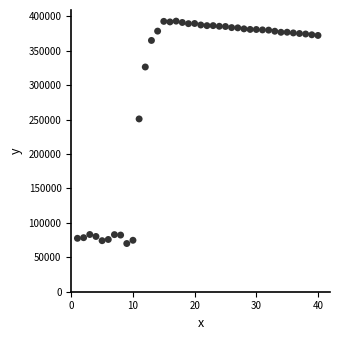

What is the range of X values (max minus min)?

39